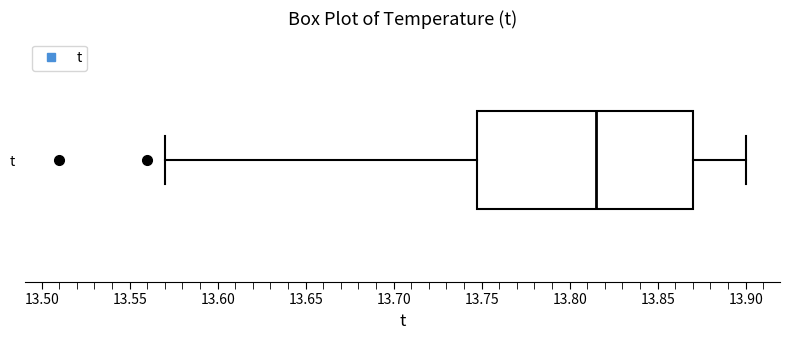

Read this box plot against the x-axis: the position of the median line, the range covered by the box, and the ends of both whiskers. The values are not printed on the chart, so give them approximately, as read against the axis.

median 13.815, box 13.750 to 13.870, whiskers 13.570 to 13.900